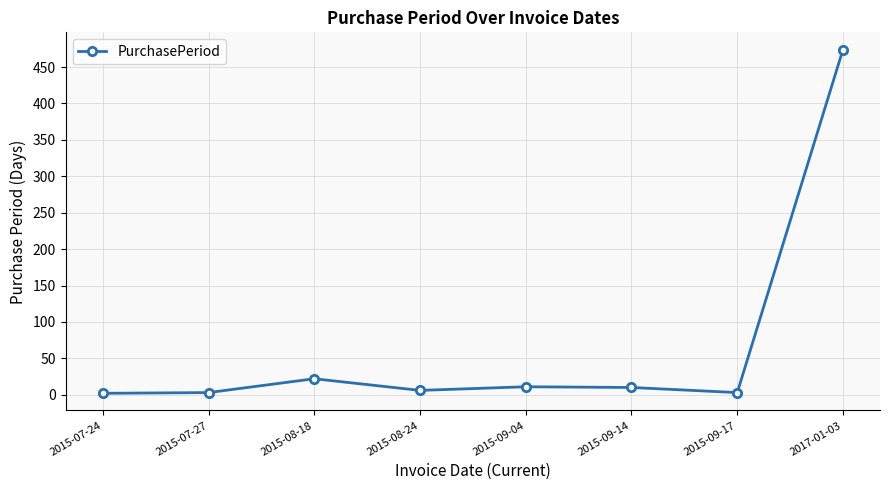

How many data points are less than 10?

4